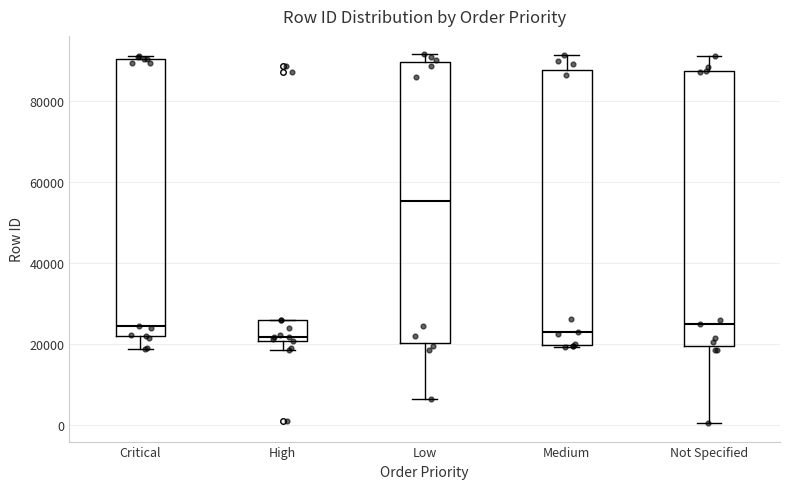

Which box has the highest median line?

Low